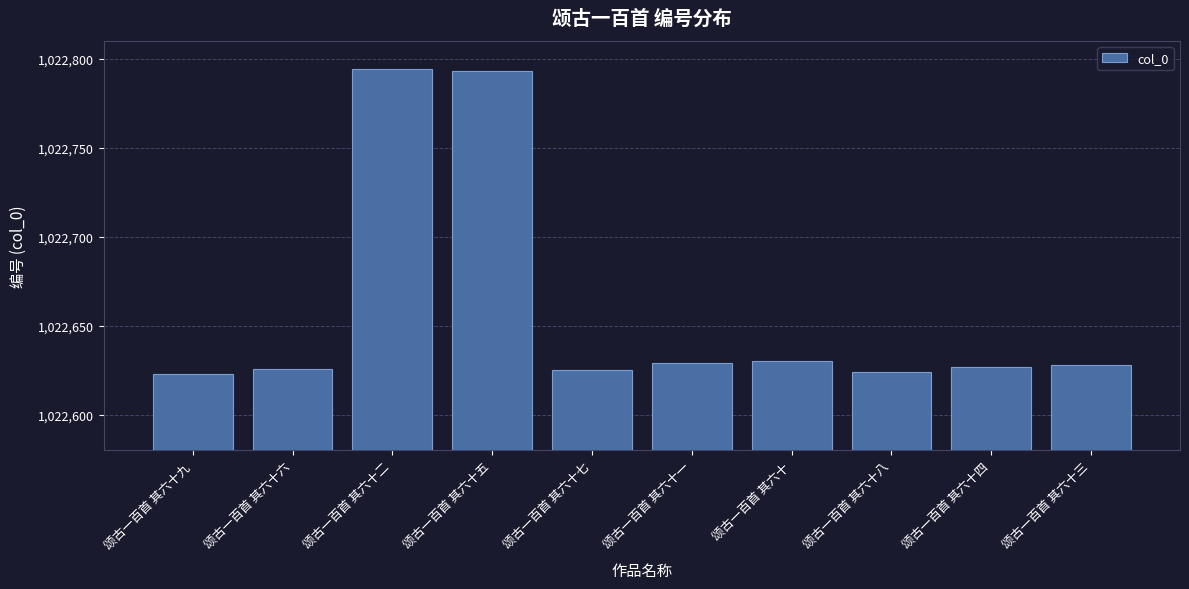

Approximately how many times larger is the value at 颂古一百首 其六十九 compared to 颂古一百首 其六十四?

1.0